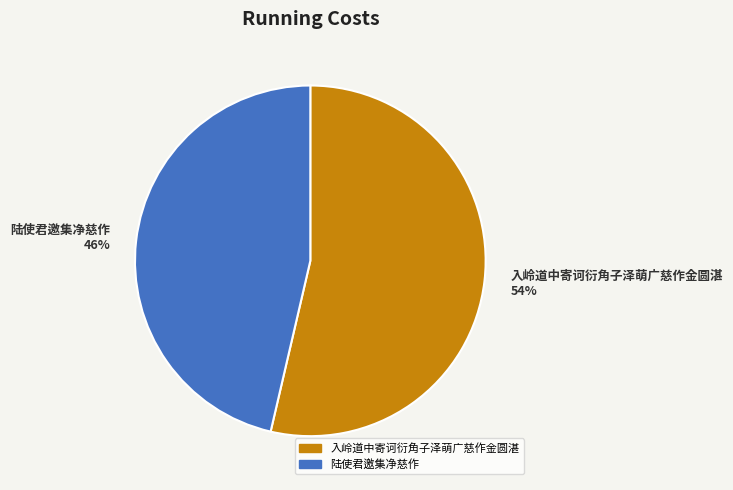

To the nearest percent, what is the average slice percentage?

50%